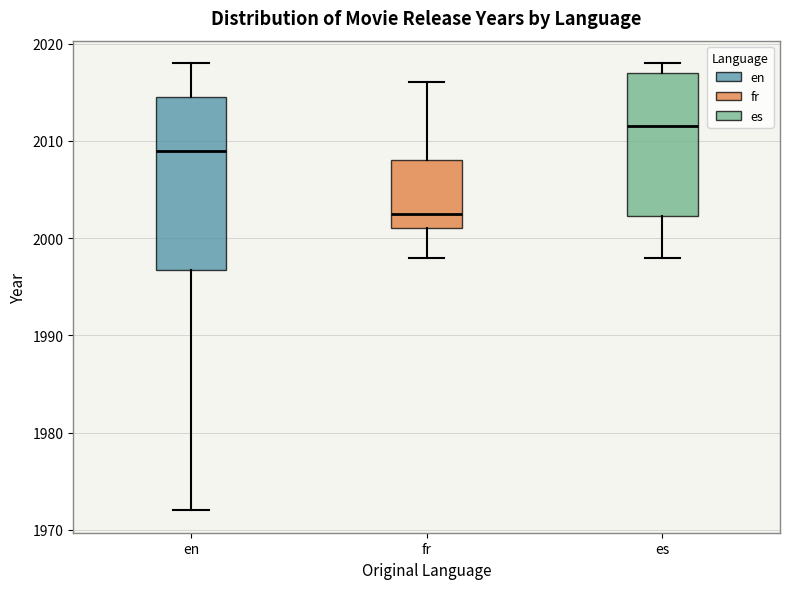

Reading left to right, read every box against the y-axis: the position of its median line, the range the box covers, and the ends of its whiskers. The values are not printed on the chart, so give them approximately, as read against the axis.

en: median 2009, box 1997 to 2015, whiskers 1972 to 2018
fr: median 2003, box 2001 to 2008, whiskers 1998 to 2016
es: median 2012, box 2002 to 2017, whiskers 1998 to 2018